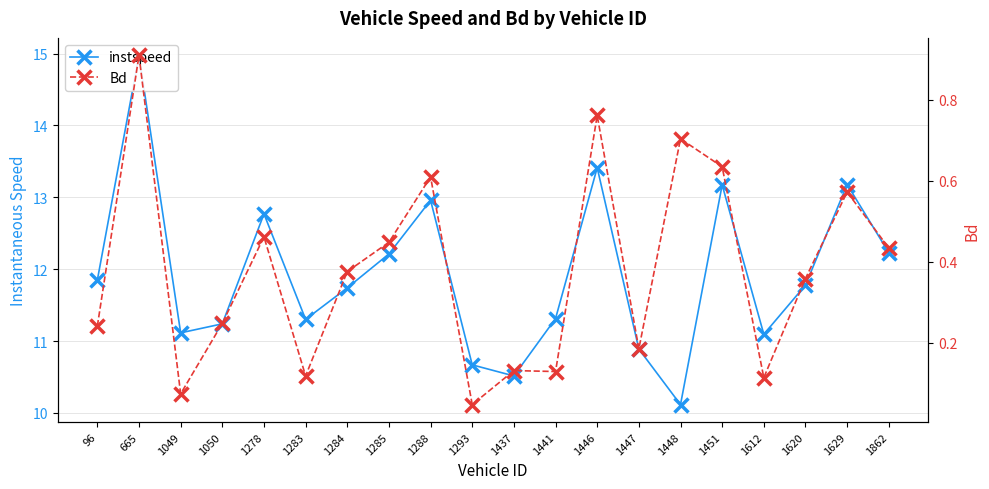

Which category has the highest value across all series?

665